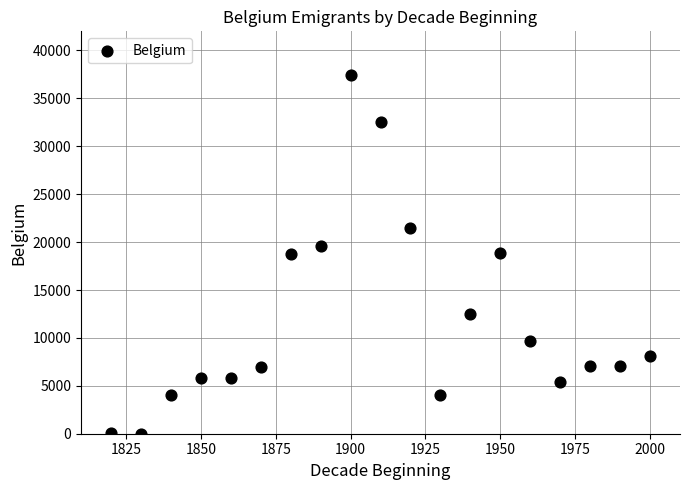

What is the range of Y values (max minus min)?

37409